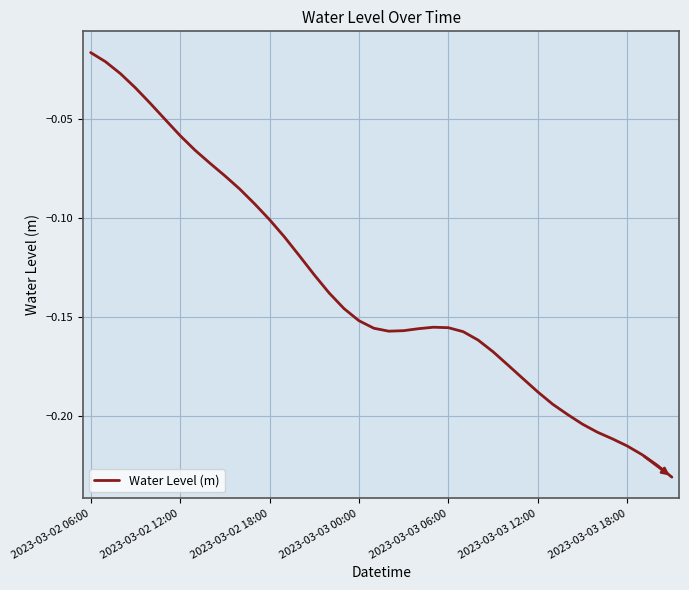

True or false: the data shows -0.1 at 2023-03-02 18:00.

True